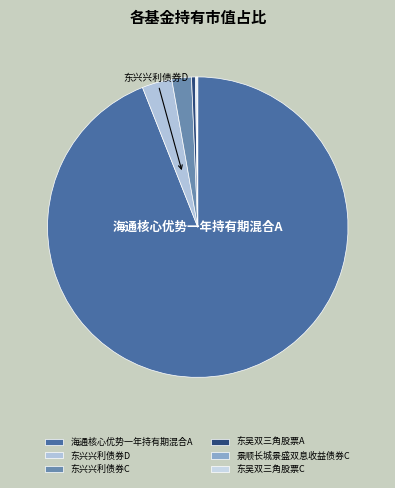

How many segments does this pie chart have?

6